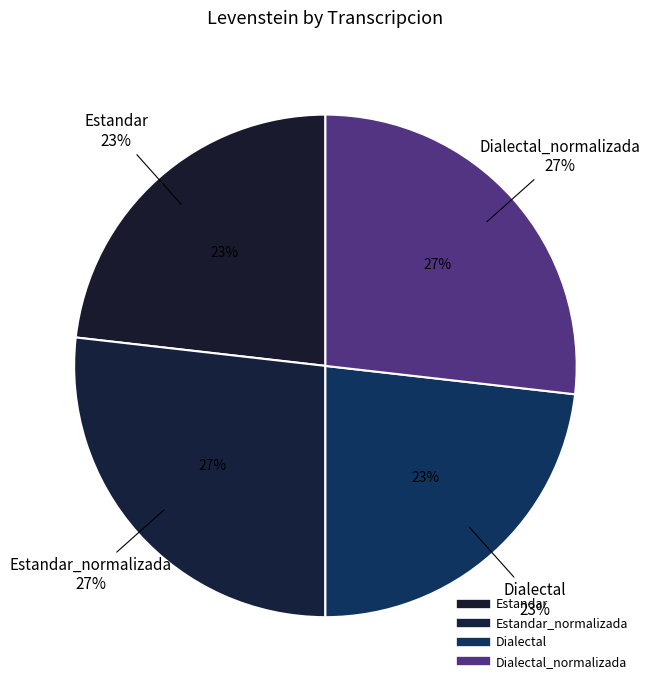

Rank the categories by value from lowest to highest.

Estandar, Dialectal, Estandar_normalizada, Dialectal_normalizada